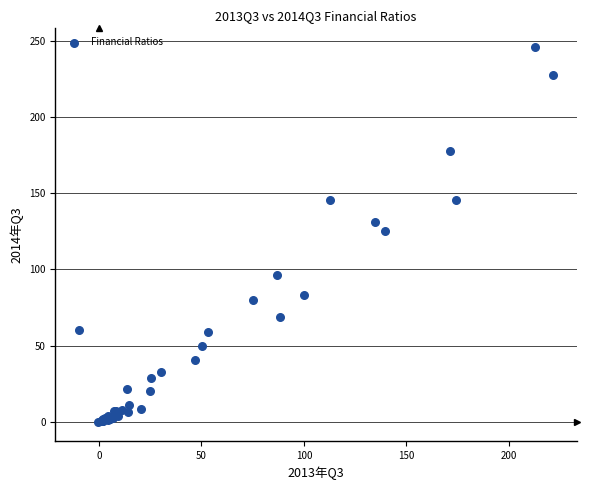

What Y value in the scatter plot is closest to 122?

125.1